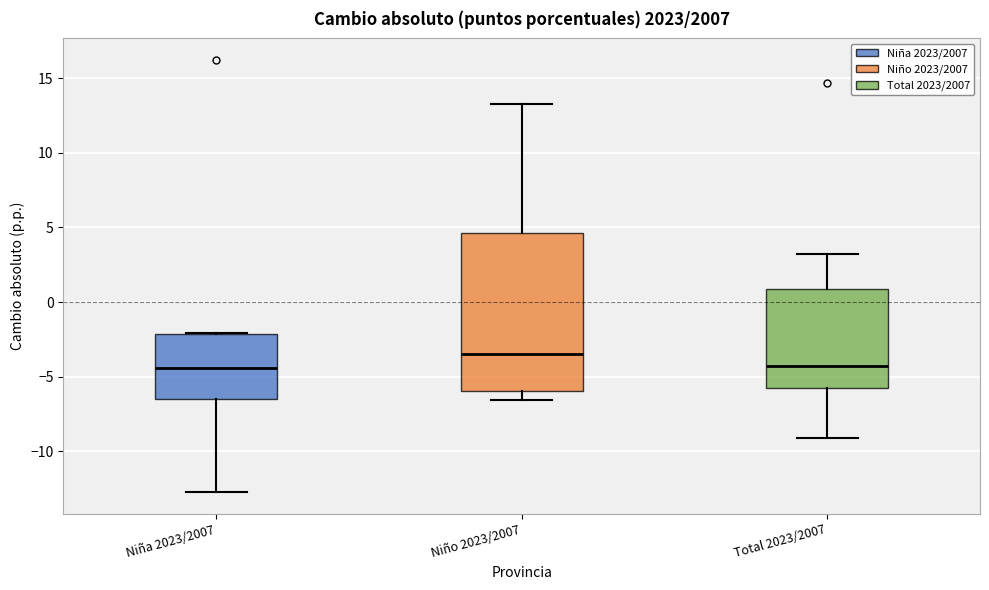

Reading left to right, read every box against the y-axis: the position of its median line, the range the box covers, and the ends of its whiskers. The values are not printed on the chart, so give them approximately, as read against the axis.

Niña 2023/2007: median -4.5, box -6.5 to -2.0, whiskers -12.5 to -2.0
Niño 2023/2007: median -3.5, box -6.0 to 4.5, whiskers -6.5 to 13.5
Total 2023/2007: median -4.5, box -5.5 to 1.0, whiskers -9.0 to 3.0